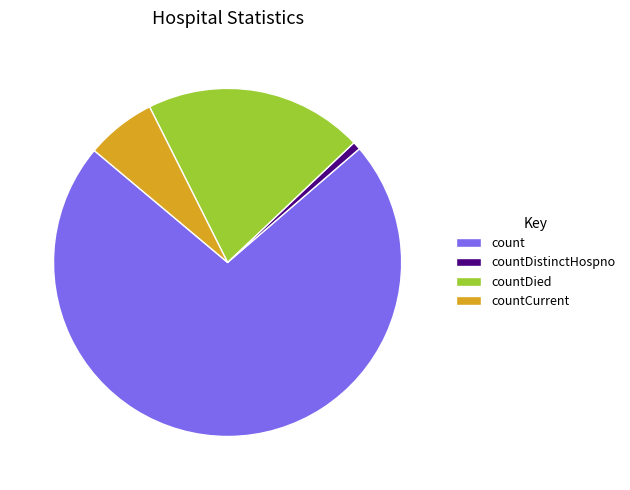

Combined, do countDistinctHospno and count account for over 50%?

Yes